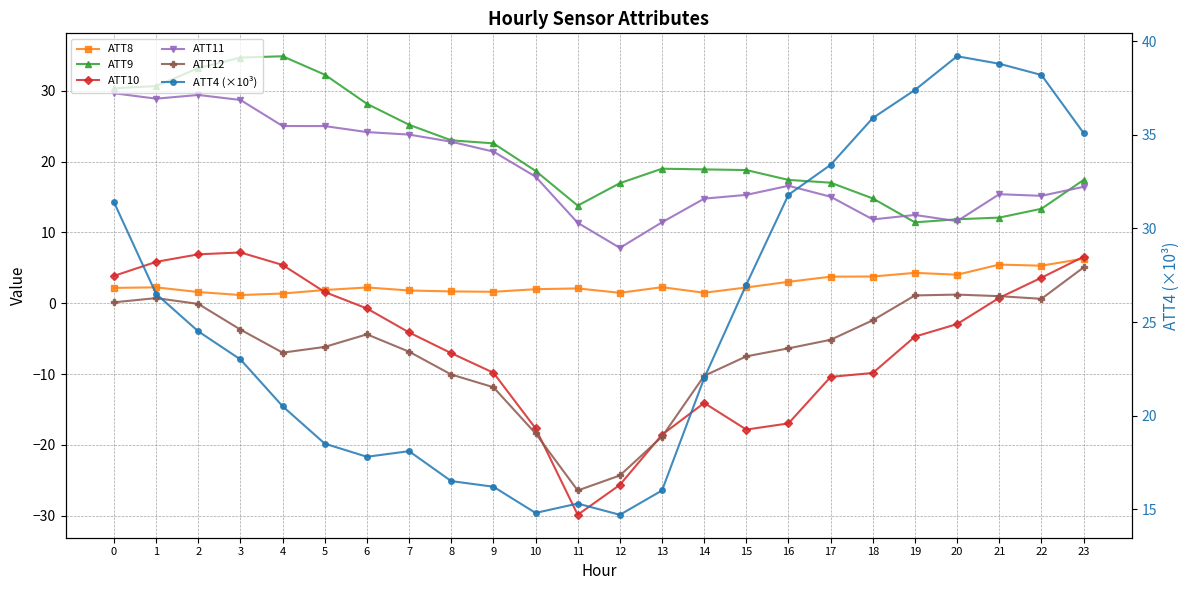

Reading right to left, list all the values displayed in this chart.

ATT8: 6.3	5.3	5.5	4.0	4.3	3.8	3.8	3.0	2.2	1.5	2.3	1.5	2.1	2.0	1.6	1.7	1.8	2.2	1.9	1.4	1.2	1.6	2.2	2.2
ATT9: 17.4	13.3	12.1	11.9	11.4	14.8	17.0	17.4	18.8	18.9	19.0	17.0	13.8	18.7	22.6	23.0	25.2	28.2	32.3	34.9	34.7	33.2	30.7	30.4
ATT10: 6.6	3.6	0.8	-2.9	-4.7	-9.8	-10.4	-17.0	-17.8	-14.1	-18.6	-25.7	-29.9	-17.7	-9.8	-7.1	-4.1	-0.7	1.6	5.4	7.2	6.9	5.8	3.9
ATT11: 16.4	15.2	15.4	11.6	12.5	11.8	15.0	16.6	15.3	14.8	11.4	7.8	11.4	17.9	21.4	22.8	23.8	24.2	25.0	25.0	28.7	29.4	28.9	29.7
ATT12: 5.1	0.6	1.0	1.2	1.1	-2.4	-5.2	-6.4	-7.5	-10.2	-18.8	-24.3	-26.4	-18.4	-11.9	-10.1	-6.8	-4.4	-6.2	-7.0	-3.7	-0.1	0.7	0.1
ATT4 (×10³): 35.1	38.2	38.8	39.2	37.4	35.9	33.4	31.8	27.0	22.0	16.0	14.7	15.3	14.8	16.2	16.5	18.1	17.8	18.5	20.5	23.0	24.5	26.5	31.4